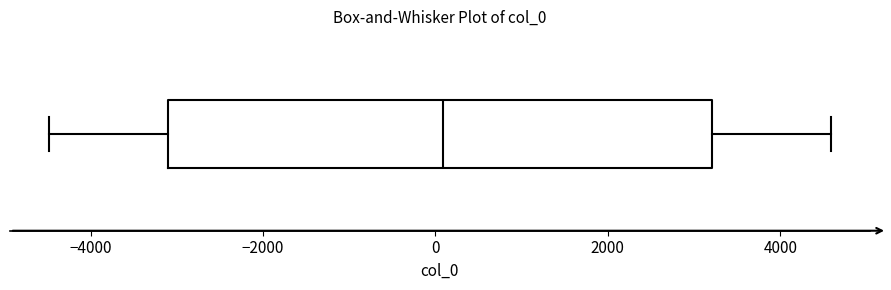

Read this box plot against the x-axis: the position of the median line, the range covered by the box, and the ends of both whiskers. The values are not printed on the chart, so give them approximately, as read against the axis.

median 0, box -3000 to 3200, whiskers -4400 to 4600